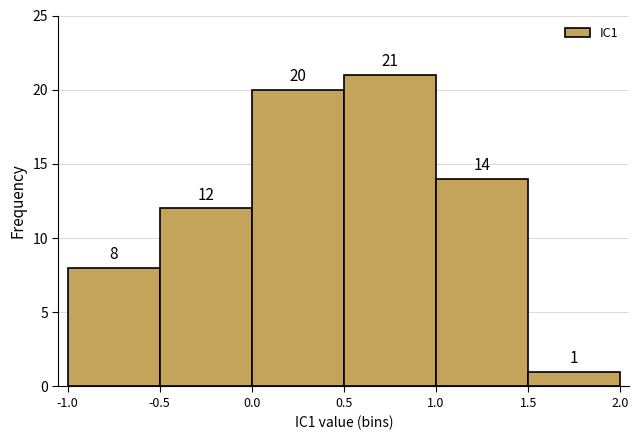

What is the height of the bar covering 1.5 to 2.0 on the x-axis?

1